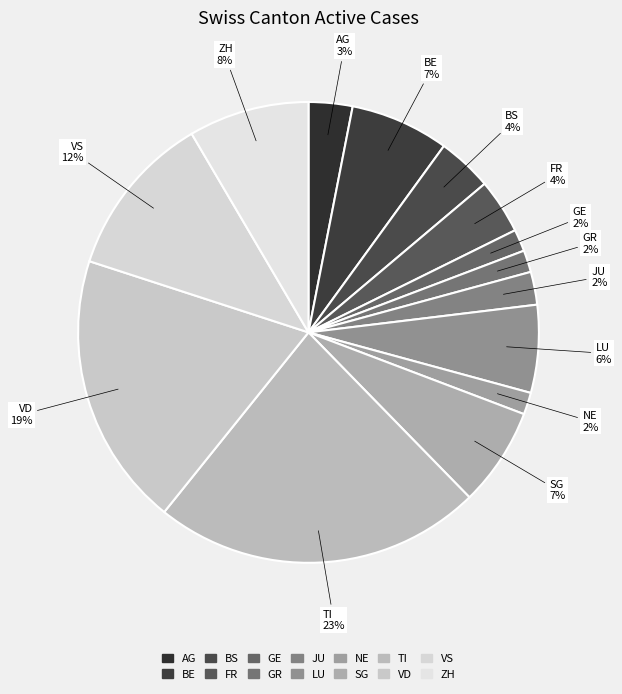

The LU slice represents 18% of the pie. True or false?

False